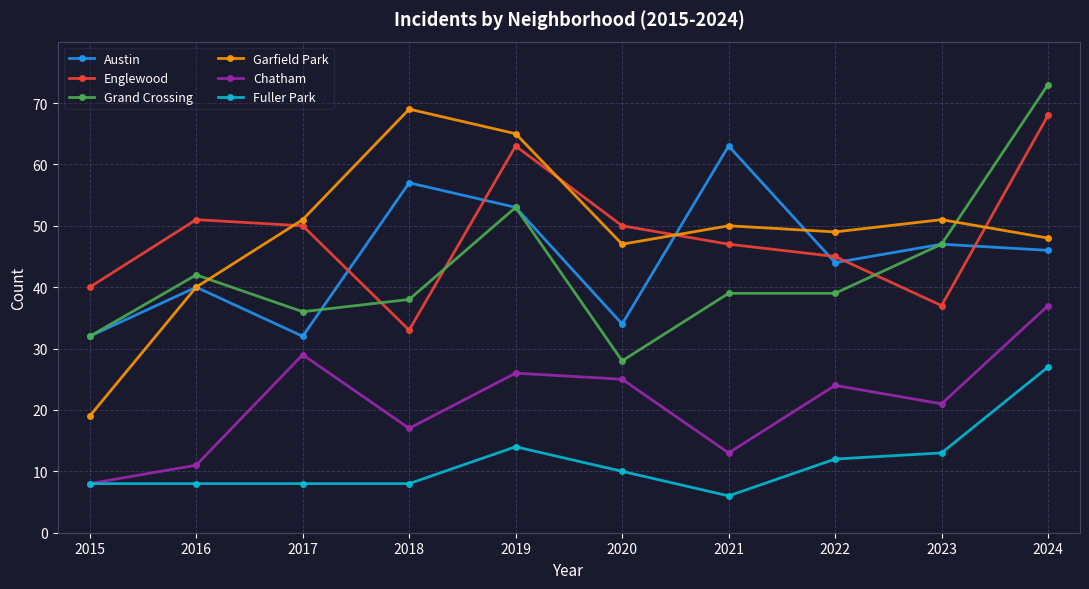

Rank the series at 2018 from lowest to highest value.

Fuller Park, Chatham, Englewood, Grand Crossing, Austin, Garfield Park